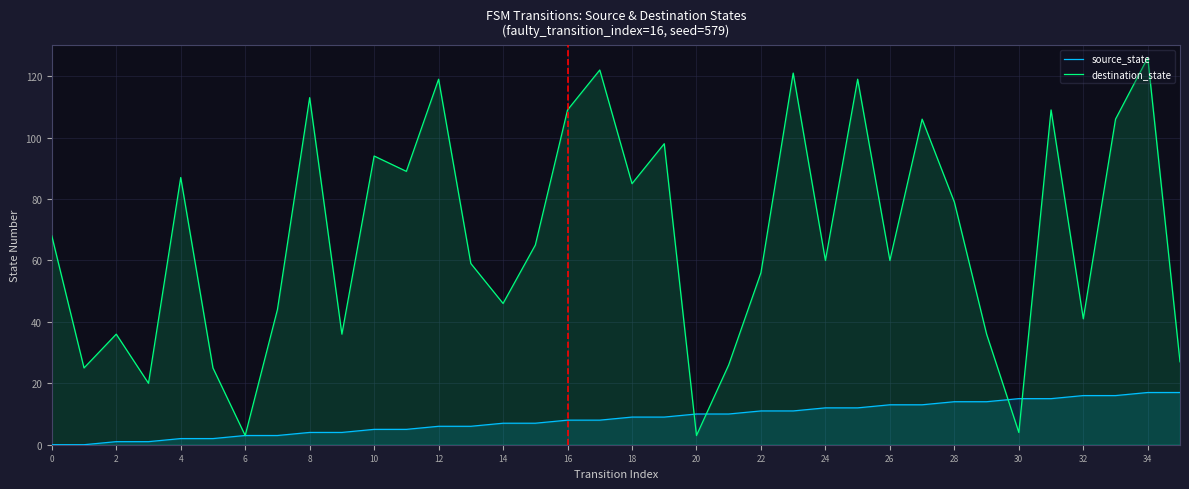

How many values in source_state are above zero?

34